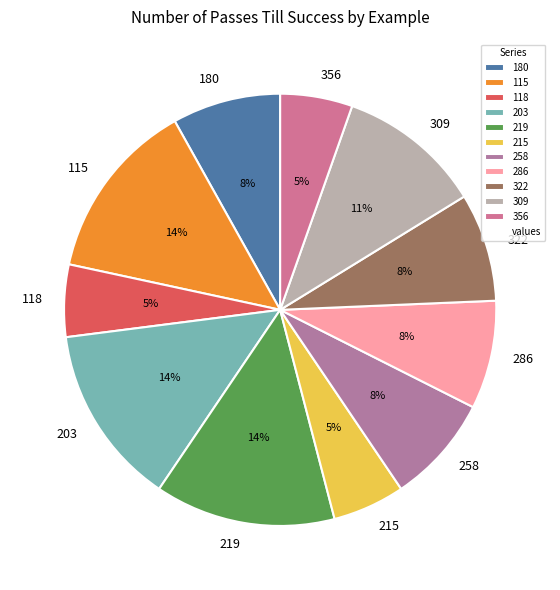

Does 286 represent more than half of the total?

No